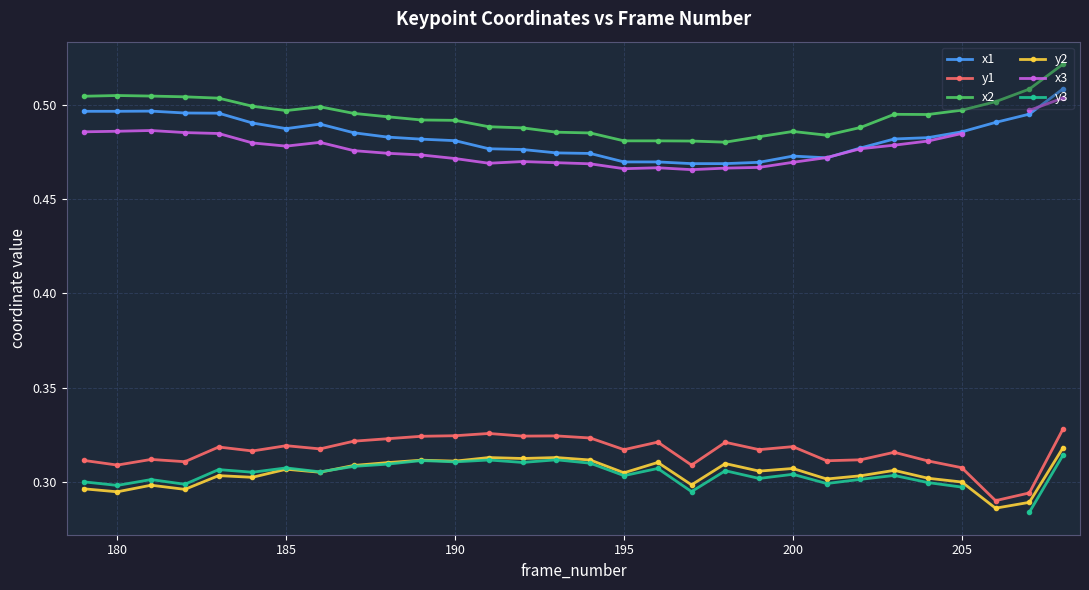

How many x1 values are between 0 and 1?

30